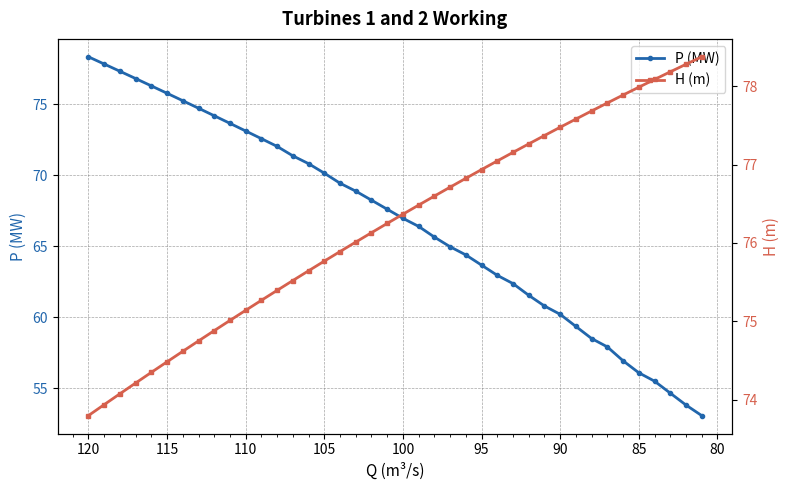

Rank the series by their average value, from lowest to highest.

P (MW), H (m)